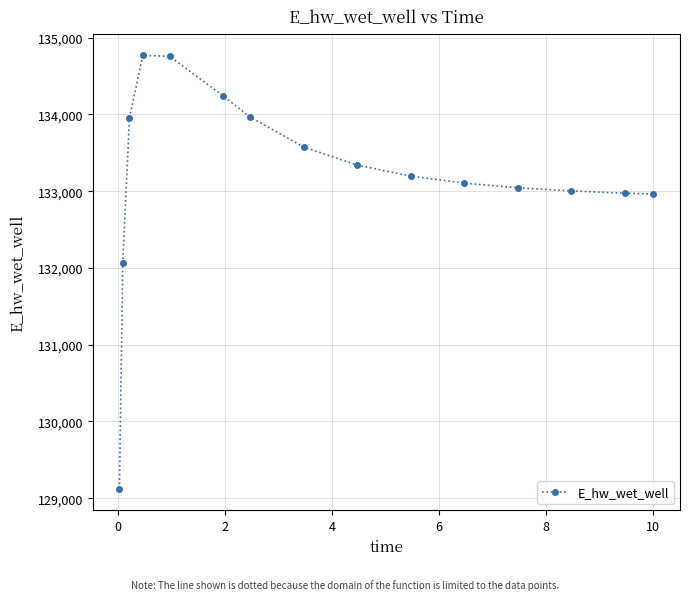

What is the difference between the second highest and minimum values?

5633.4